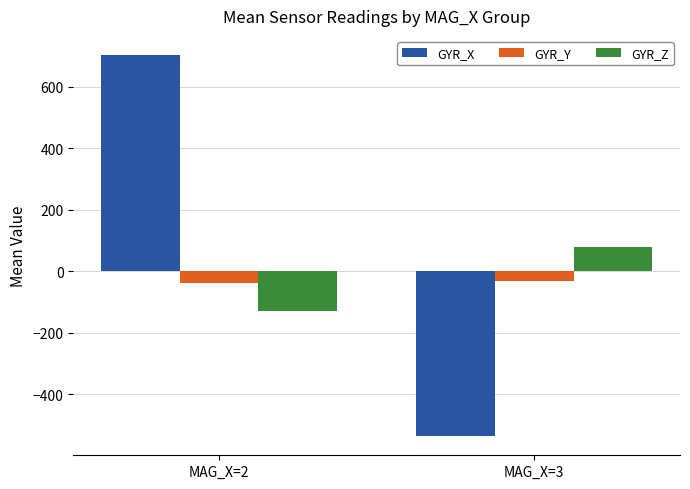

What are all the series names shown in the legend?

GYR_X, GYR_Y, GYR_Z